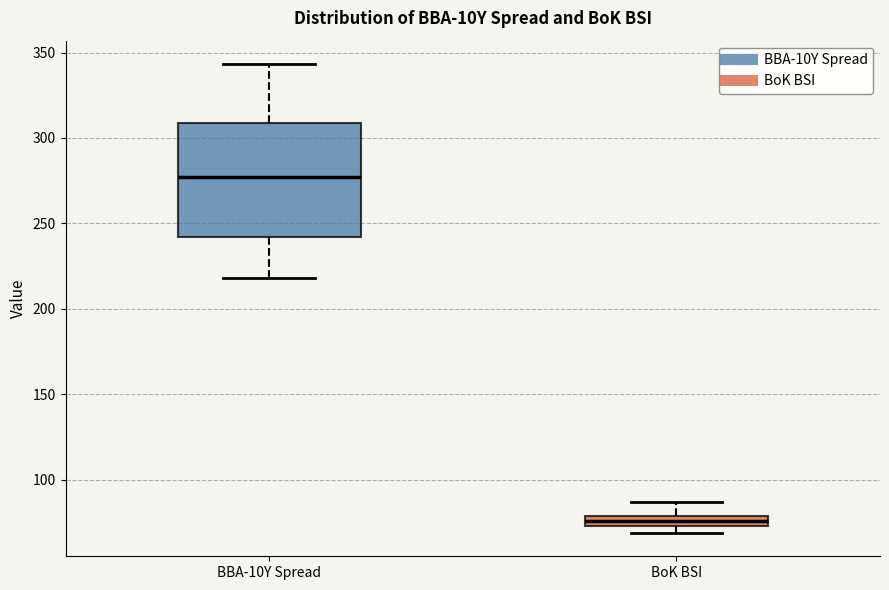

Where is the upper edge of the box for BoK BSI on the y-axis? The values are not printed on the chart, so give them approximately, as read against the axis.

80